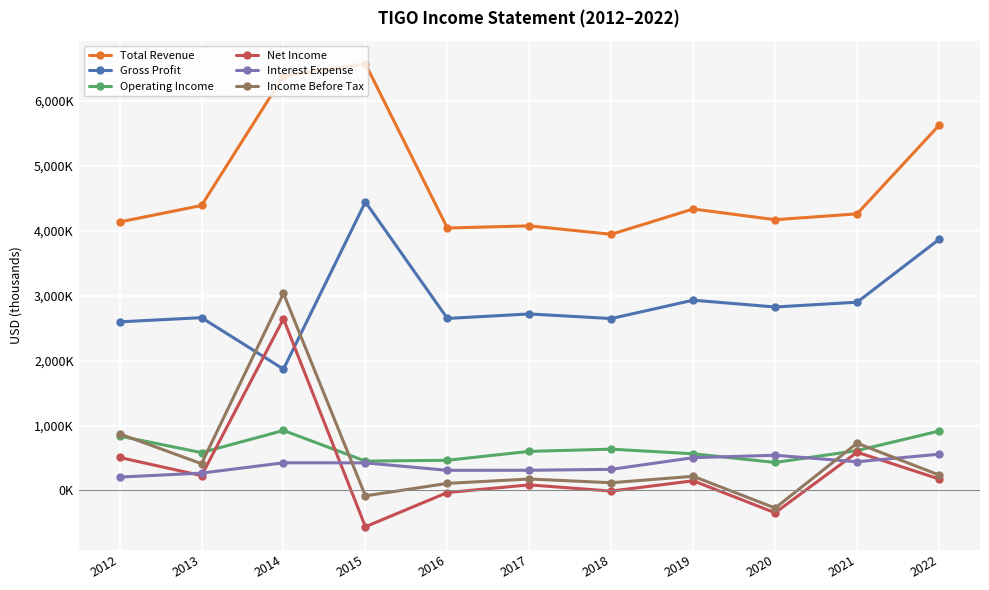

What are all the series names shown in the legend?

Total Revenue, Gross Profit, Operating Income, Net Income, Interest Expense, Income Before Tax